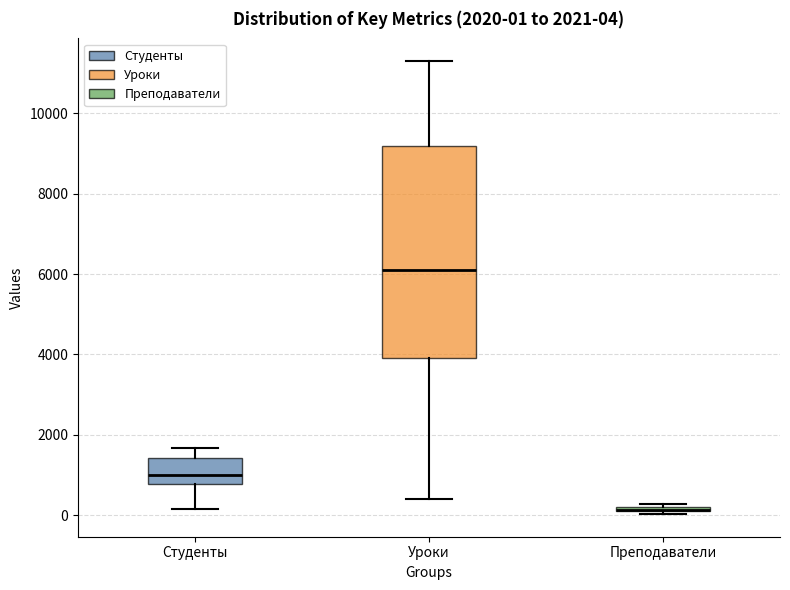

Which box is the tallest, from its lower edge to its upper edge?

Уроки